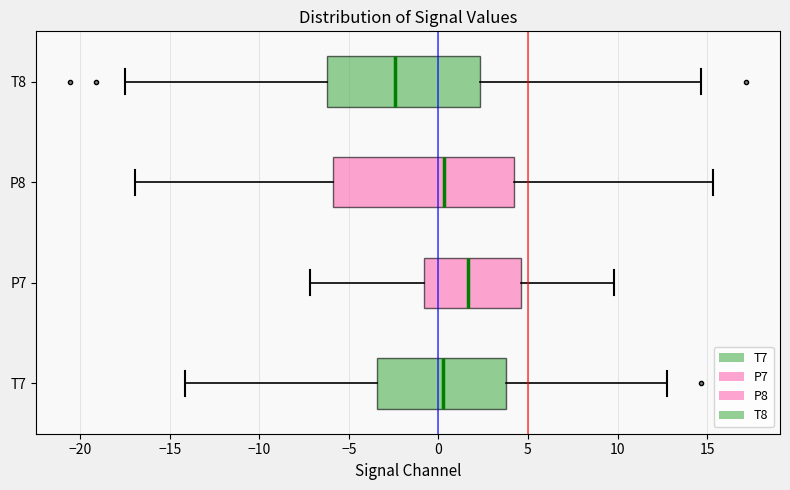

Which box has the furthest to the left median line?

T8